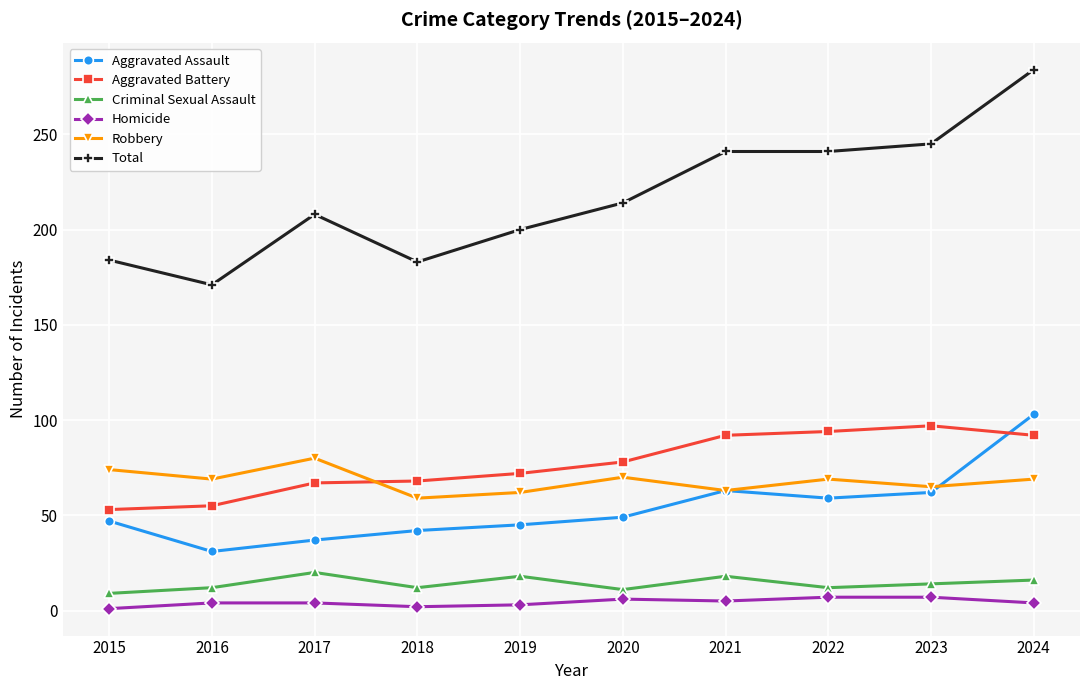

At which category does the chart reach its peak across all series?

2024